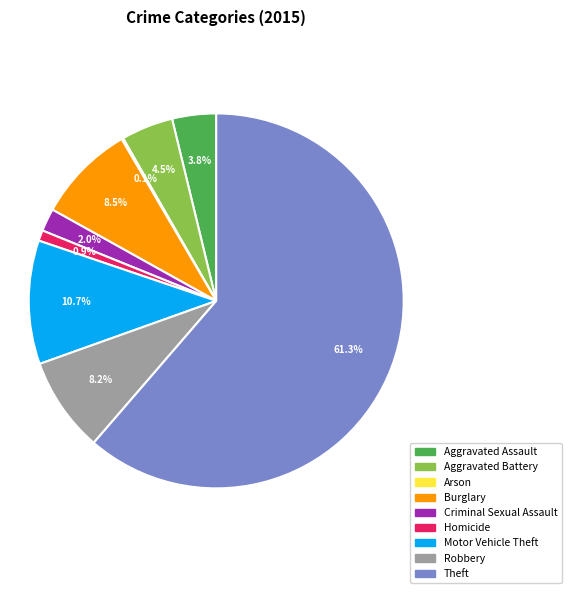

Does any single category account for the majority?

Yes